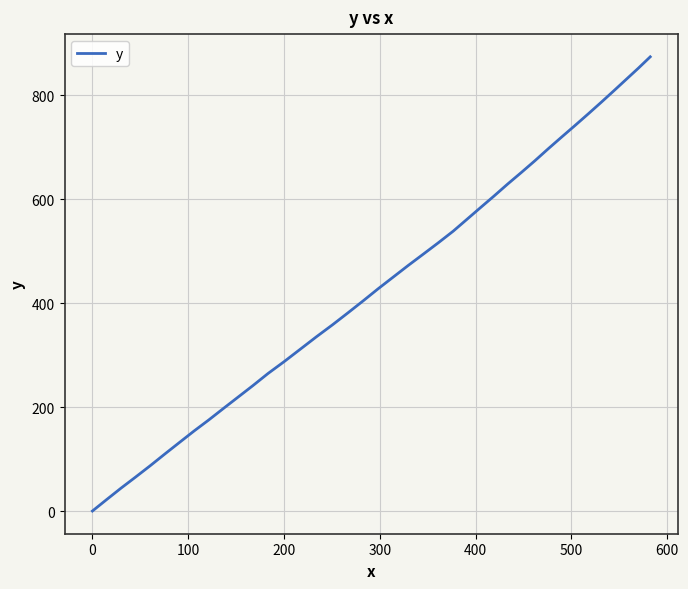

What is the difference between the maximum and minimum values?

874.1